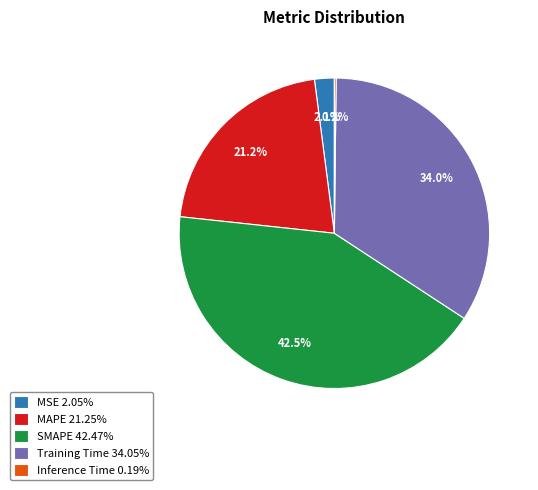

Is the sum of MSE 2.05% and MAPE 21.25% greater than half?

No